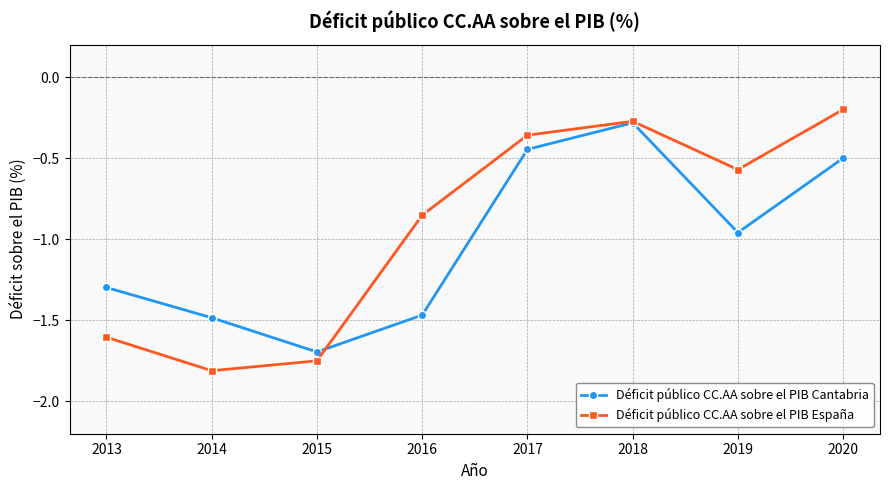

At which category is the sum across all series the highest?

2018